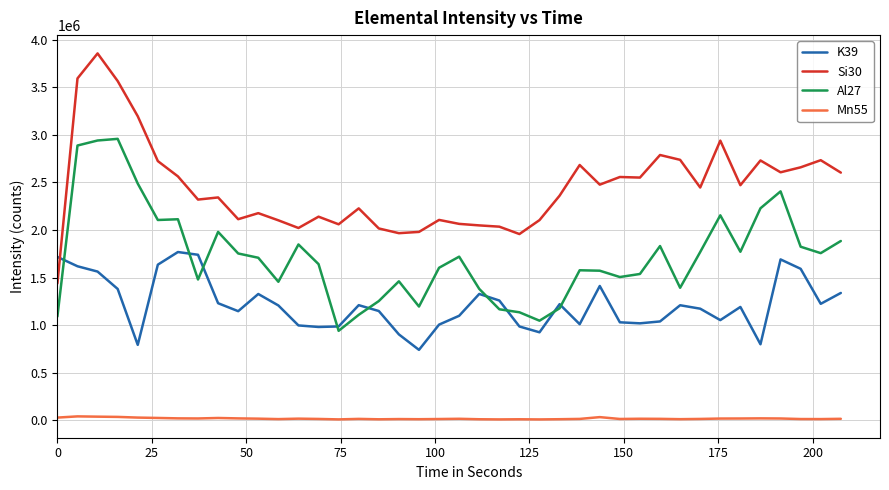

Rank the series by their average value, from highest to lowest.

Si30, Al27, K39, Mn55